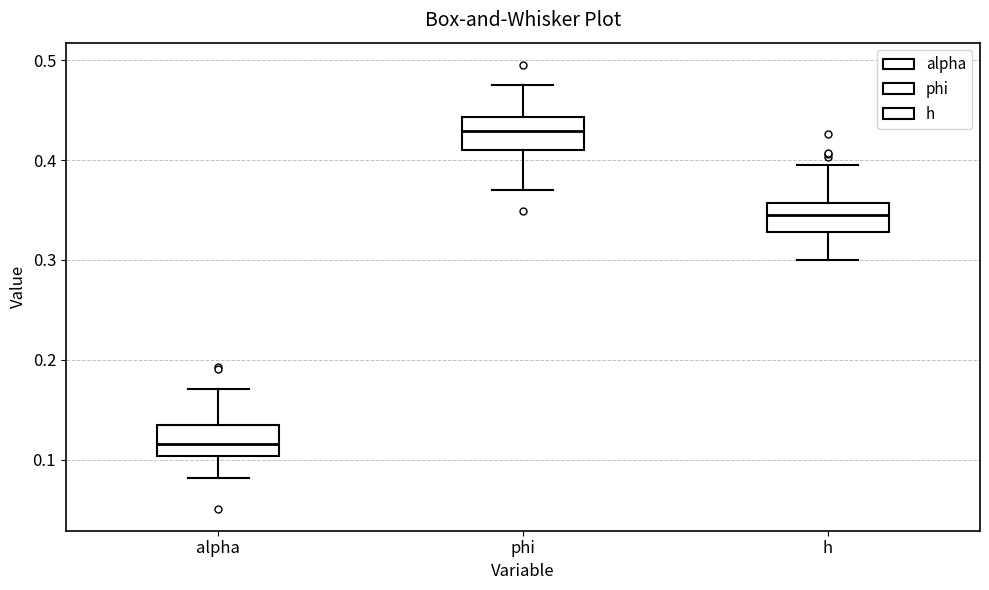

Where is the upper edge of the box for phi on the y-axis? The values are not printed on the chart, so give them approximately, as read against the axis.

0.44